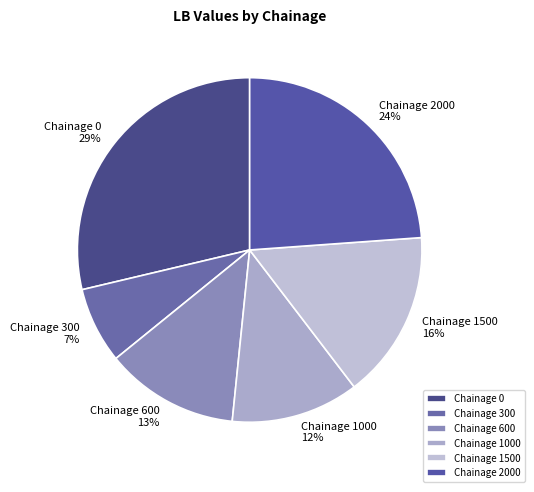

How many segments does this pie chart have?

6